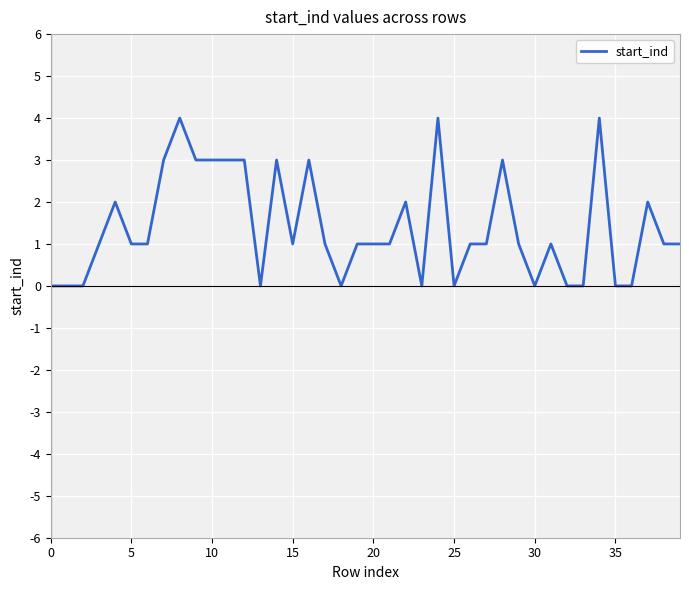

Reading left to right, extract all data points from this chart.

0	0	0	1	2	1	1	3	4	3	3	3	3	0	3	1	3	1	0	1	1	1	2	0	4	0	1	1	3	1	0	1	0	0	4	0	0	2	1	1